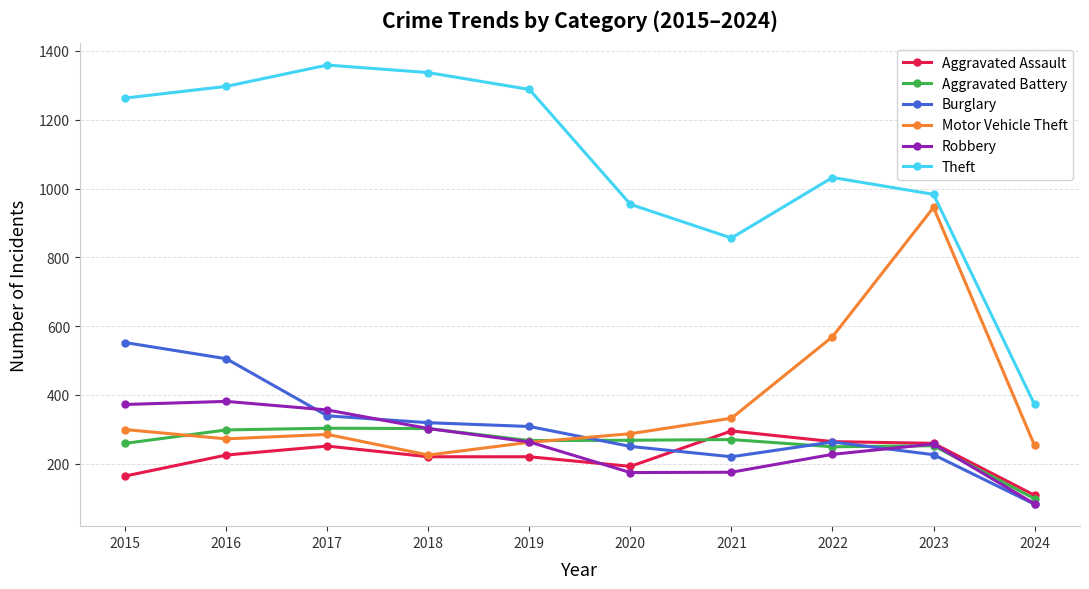

At which label does Burglary first exceed 308?

2015